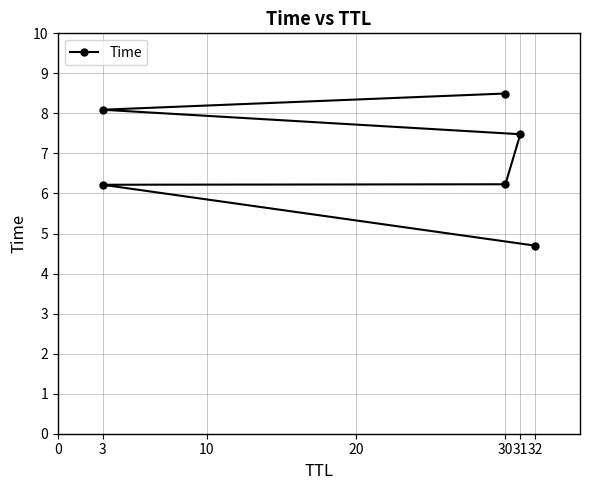

Does the chart display data point markers on the line(s)?

Yes